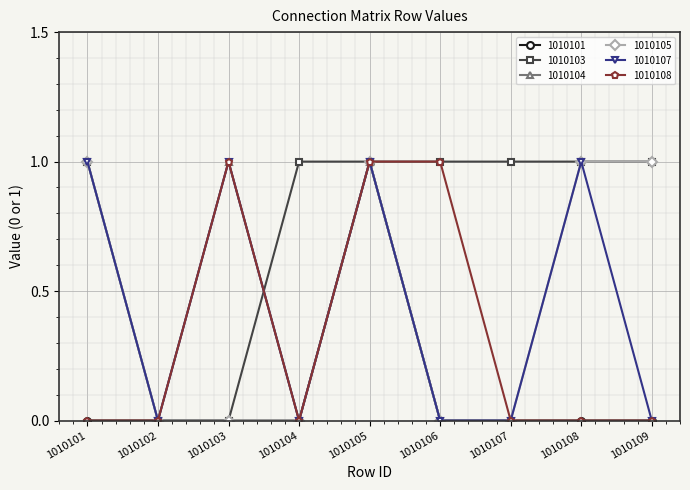

Reading right to left, list all the values displayed in this chart.

1010101: 0	0	0	0	1	0	0	0	0
1010103: 1	1	1	1	1	1	0	0	1
1010104: 0	0	0	0	1	0	1	0	0
1010105: 1	1	0	0	1	0	0	0	1
1010107: 0	1	0	0	1	0	1	0	1
1010108: 0	0	0	1	1	0	1	0	0